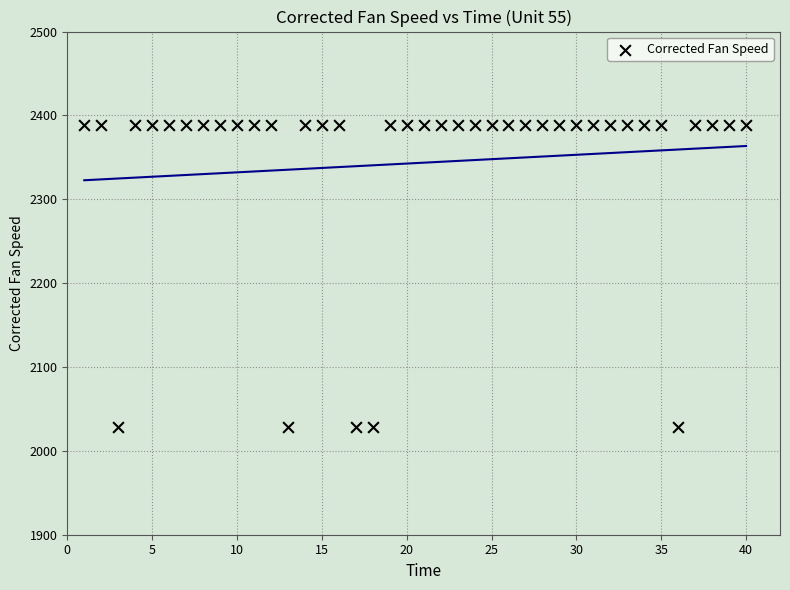

What is the range of Y values (max minus min)?

359.9